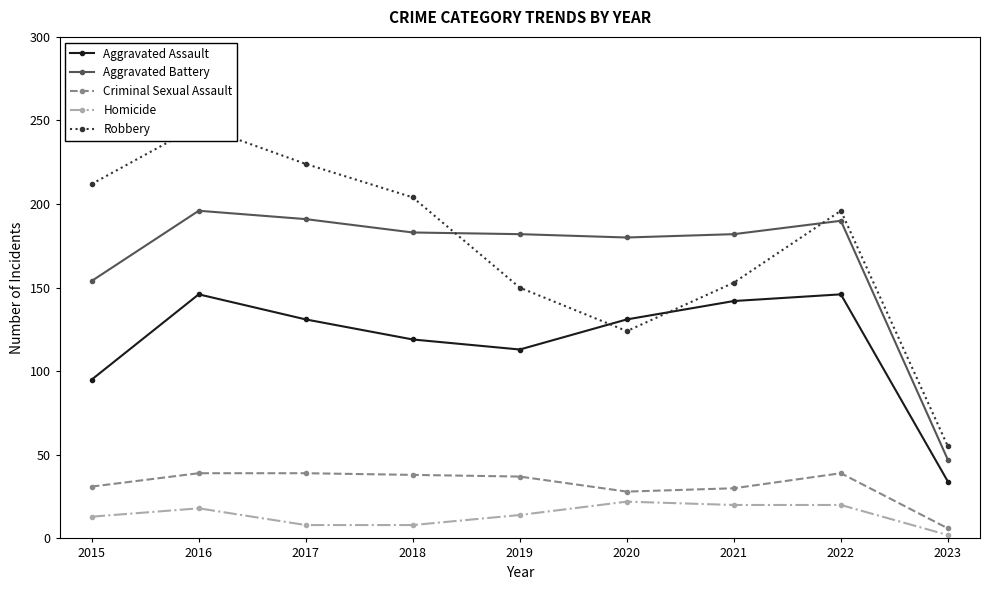

Which category has the highest value across all series?

2016